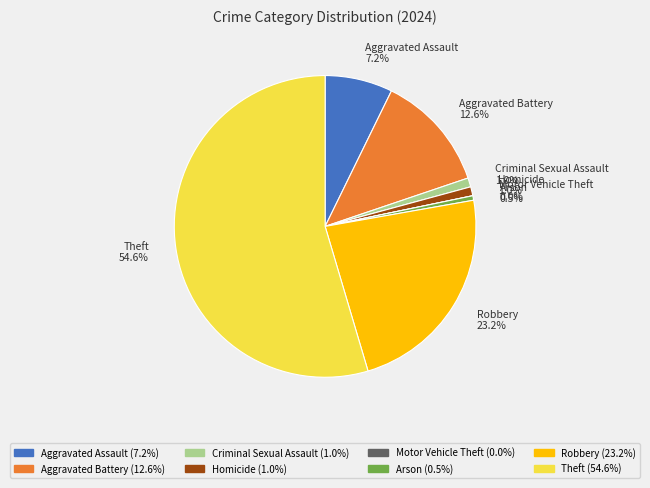

Do Criminal Sexual Assault and Theft together represent more than half of the pie?

Yes